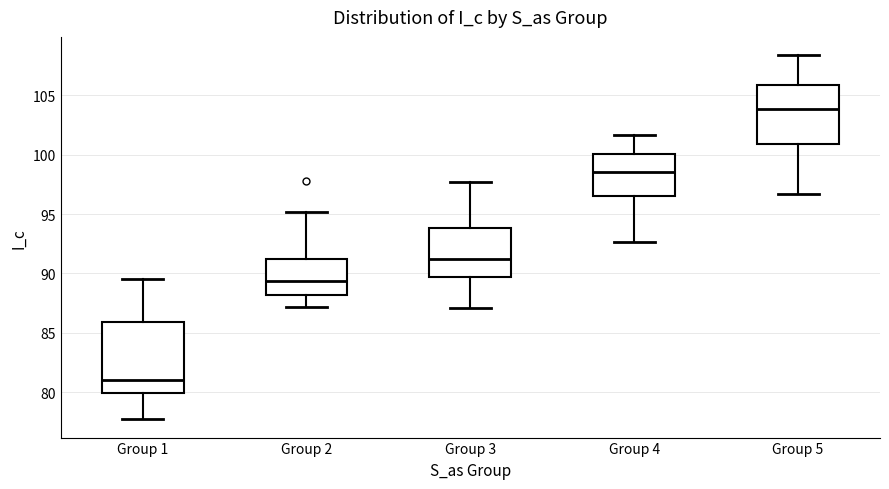

Reading left to right, read every box against the y-axis: the position of its median line, the range the box covers, and the ends of its whiskers. The values are not printed on the chart, so give them approximately, as read against the axis.

Group 1: median 81.0, box 80.0 to 86.0, whiskers 77.5 to 89.5
Group 2: median 89.5, box 88.0 to 91.0, whiskers 87.0 to 95.0
Group 3: median 91.0, box 89.5 to 94.0, whiskers 87.0 to 97.5
Group 4: median 98.5, box 96.5 to 100.0, whiskers 92.5 to 101.5
Group 5: median 104.0, box 101.0 to 106.0, whiskers 96.5 to 108.5